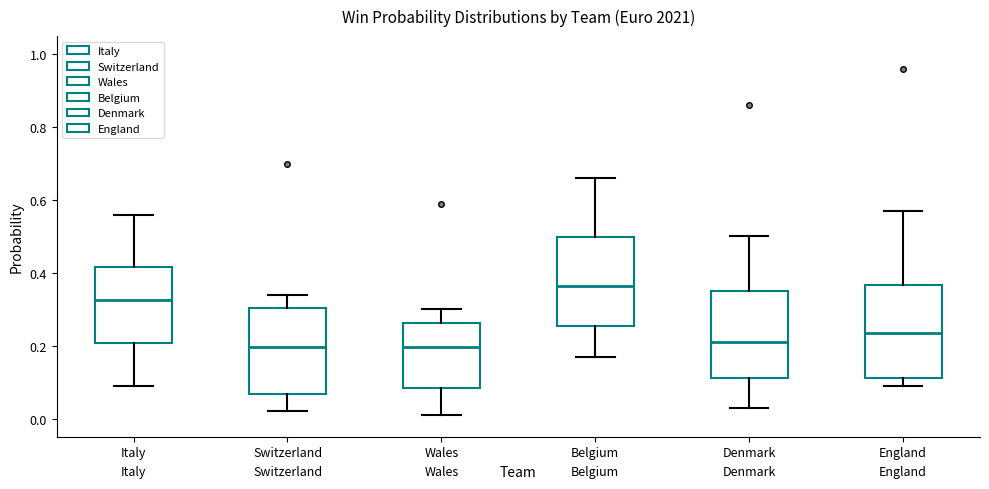

Which box's median line is the highest?

Belgium